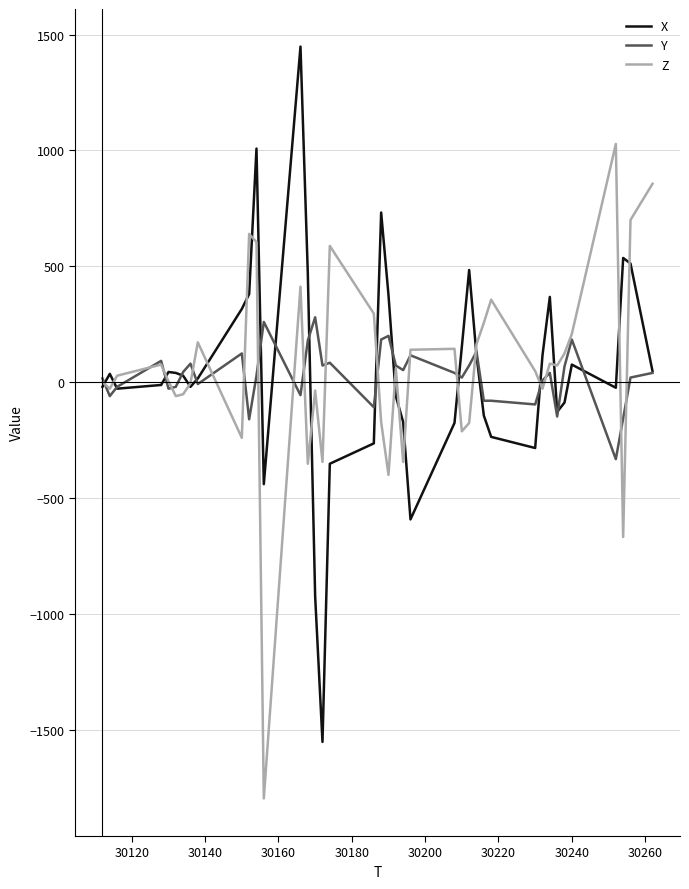

List the series in order of their peak value, highest first.

X, Z, Y